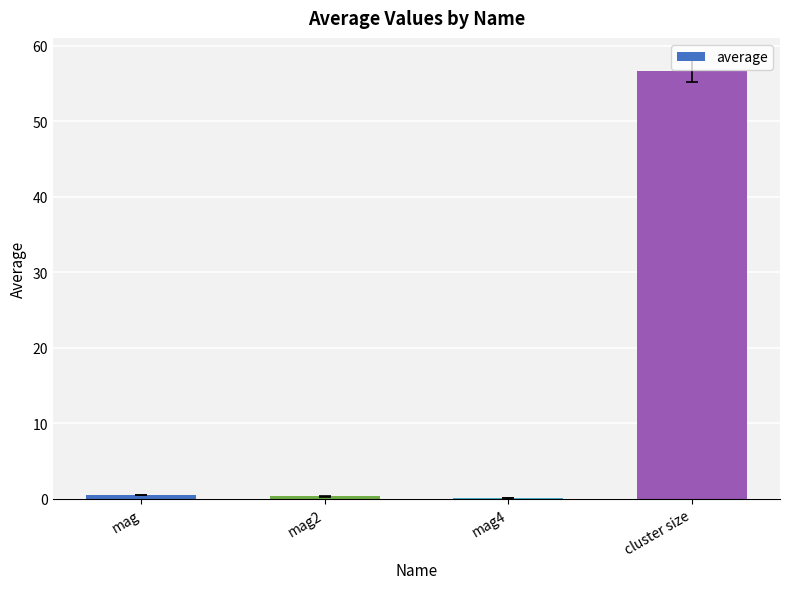

What is the sum of all values?

57.5